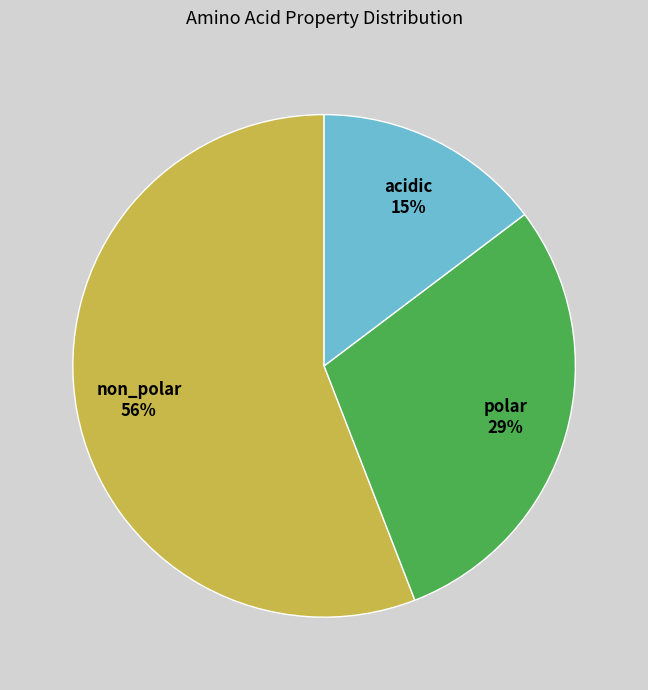

How many segments does this pie chart have?

3